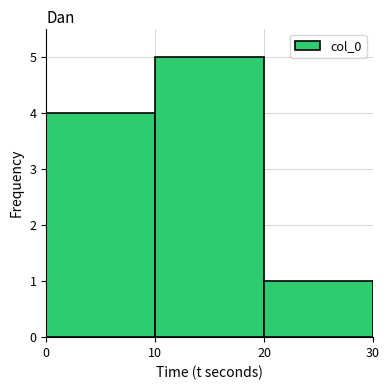

Reading left to right, transcribe this chart: for each bar, give the range it covers on the x-axis and its height. The values are not printed on the chart, so give them approximately, as read against the axis.

0 to 10: 4
10 to 20: 5
20 to 30: 1